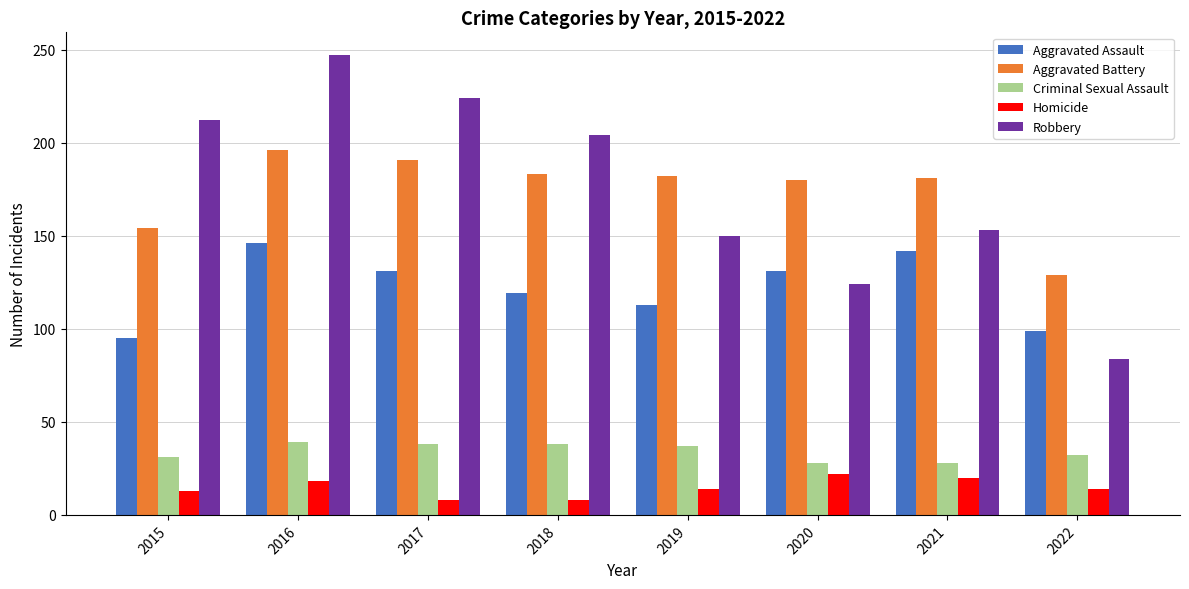

The value of Aggravated Battery at 2018 is 183. True or false?

True